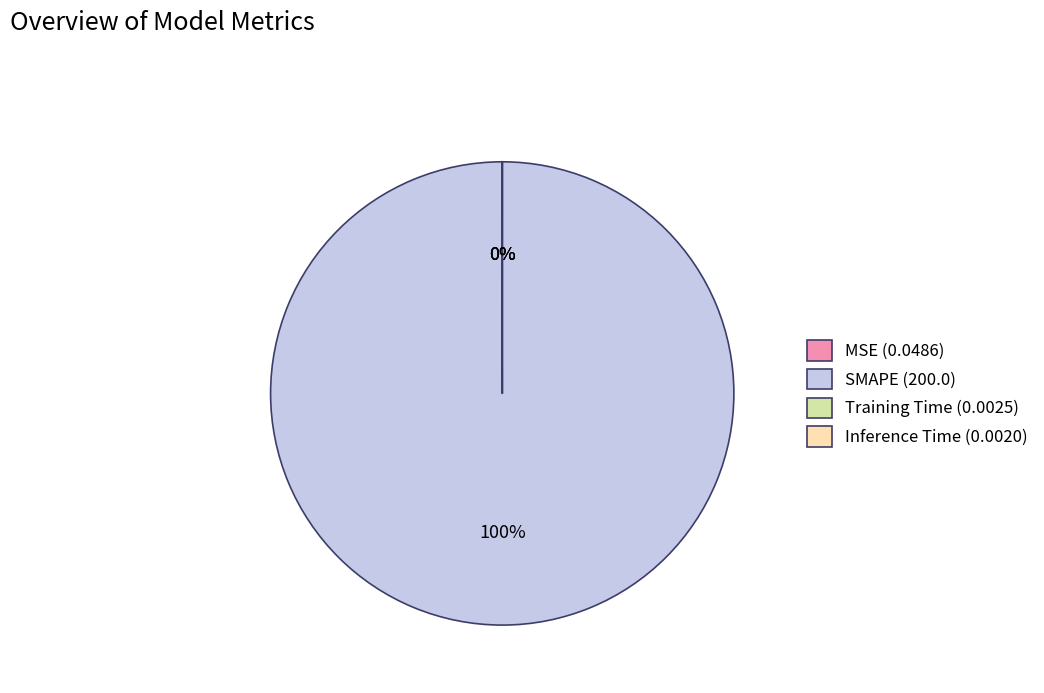

To the nearest percent, what percentage of the pie is SMAPE (200.0)?

100%